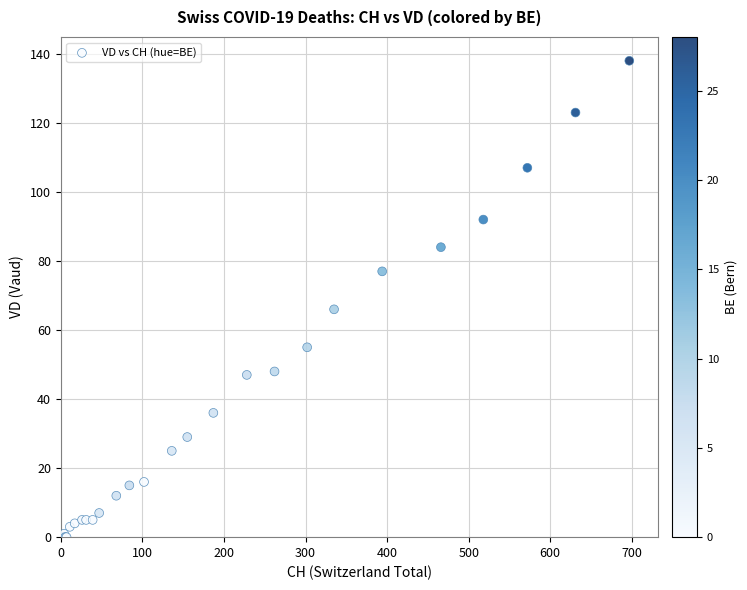

What Y value in the scatter plot is closest to 69?

66